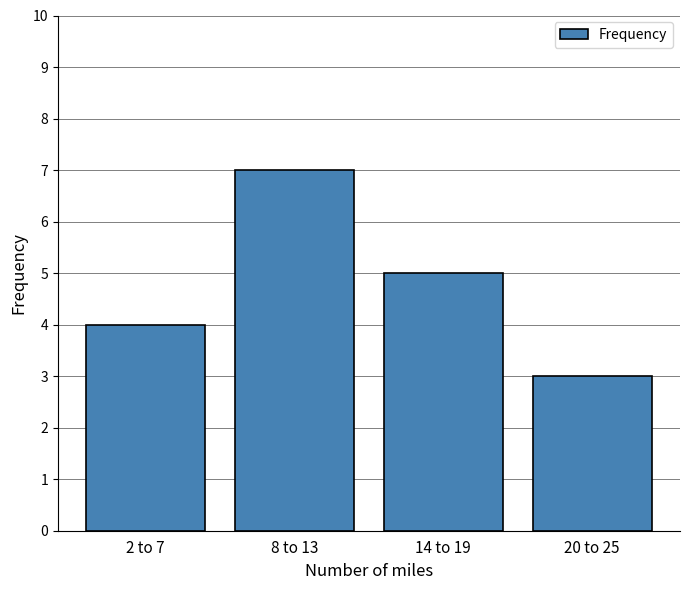

Reading left to right, what are all the values shown in this chart?

2 to 7=4	8 to 13=7	14 to 19=5	20 to 25=3